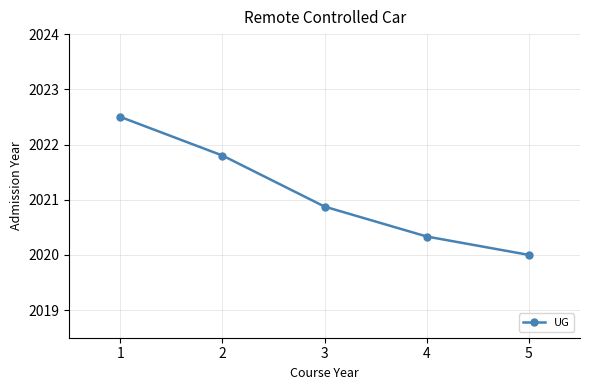

True or false: the data has more than 1 interior local peaks.

False